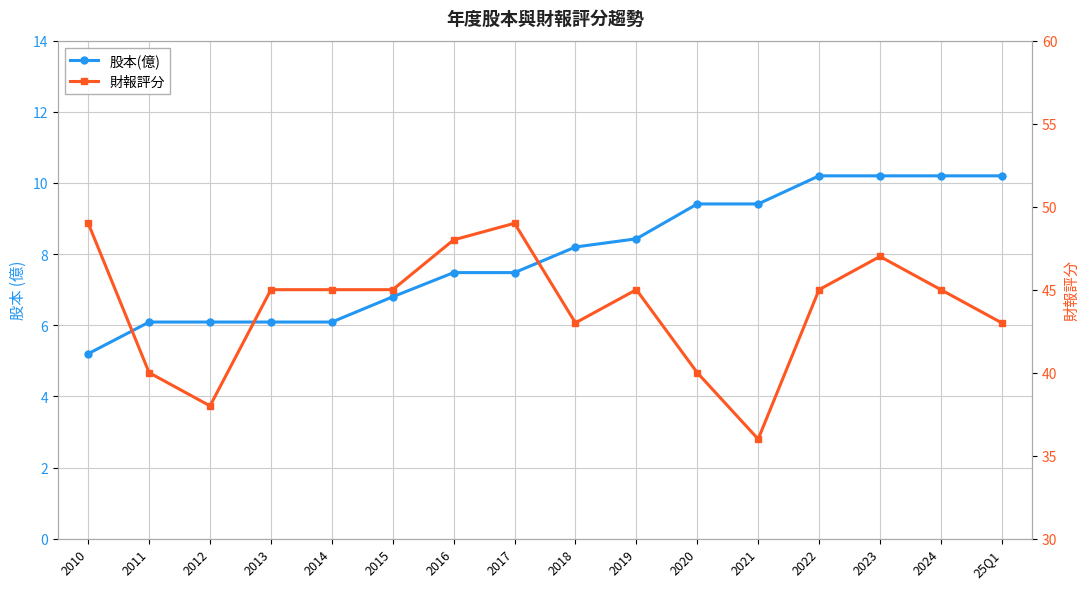

What position from the left is 2017?

8